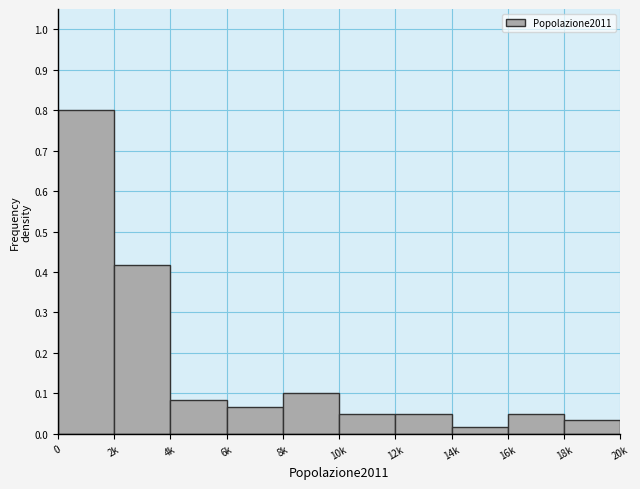

What is the greatest value displayed?

0.8